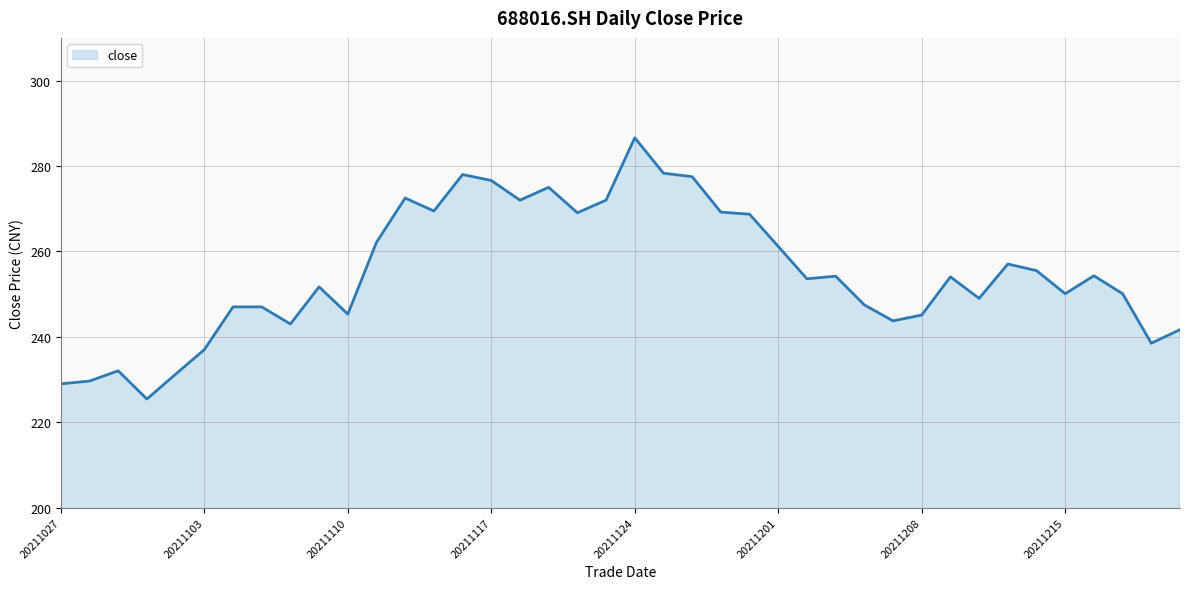

What is the minimum value shown in the chart?

225.4